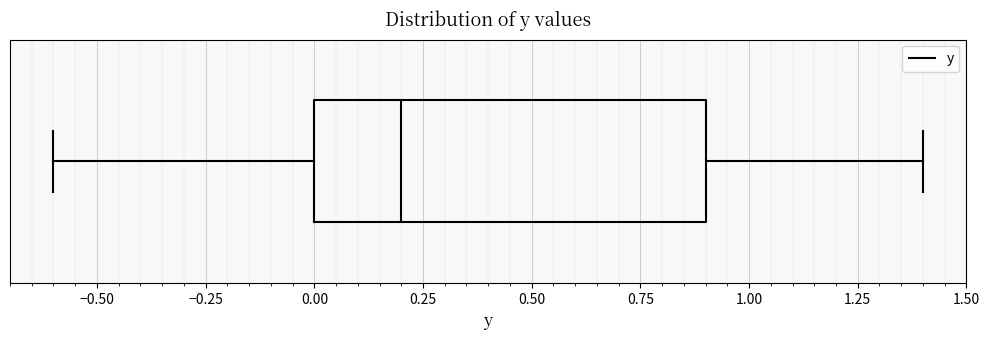

Where does the left whisker of the box end on the x-axis? The values are not printed on the chart, so give them approximately, as read against the axis.

-0.6